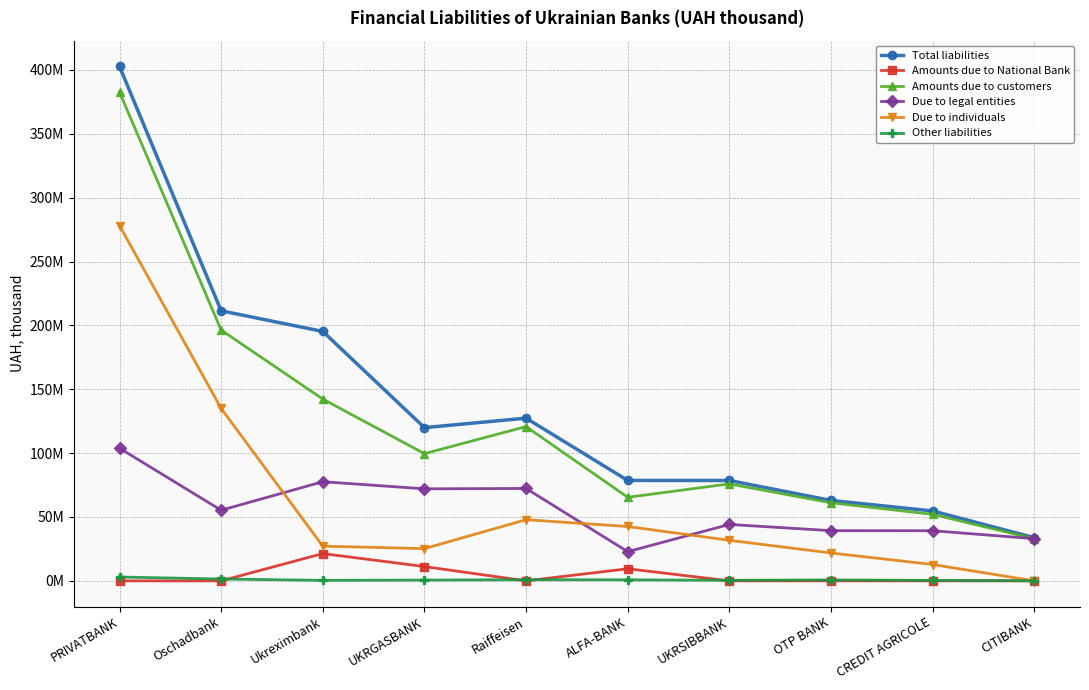

What are all the series names shown in the legend?

Total liabilities, Amounts due to National Bank, Amounts due to customers, Due to legal entities, Due to individuals, Other liabilities